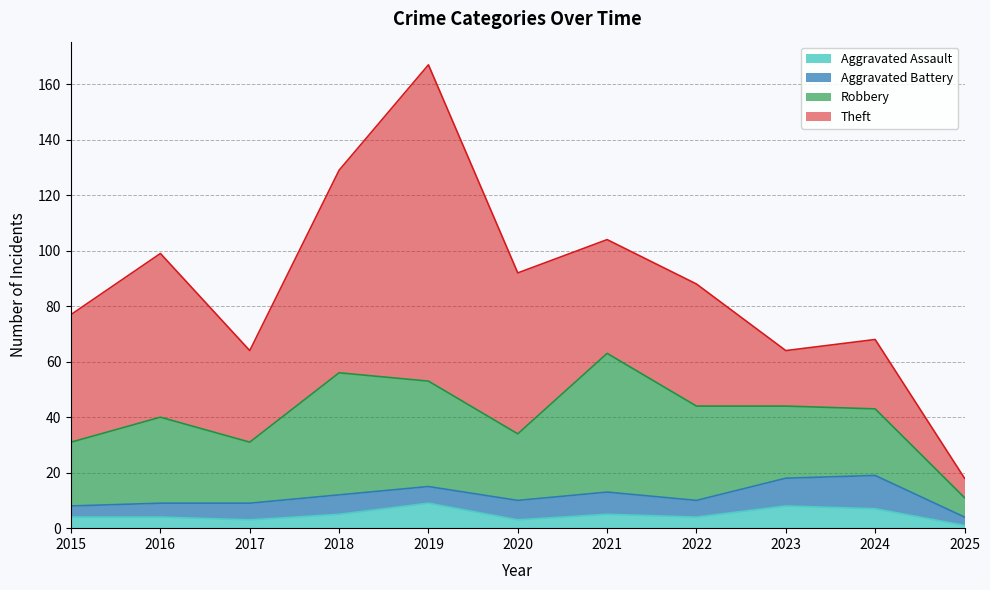

Which series has the largest range (max minus min)?

Theft